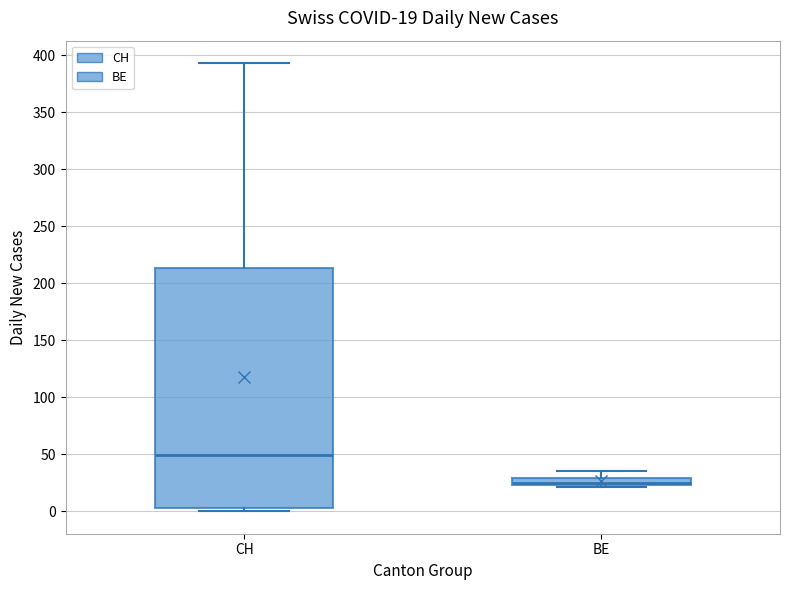

Comparing the boxes themselves (not the whiskers), which one is the tallest?

CH